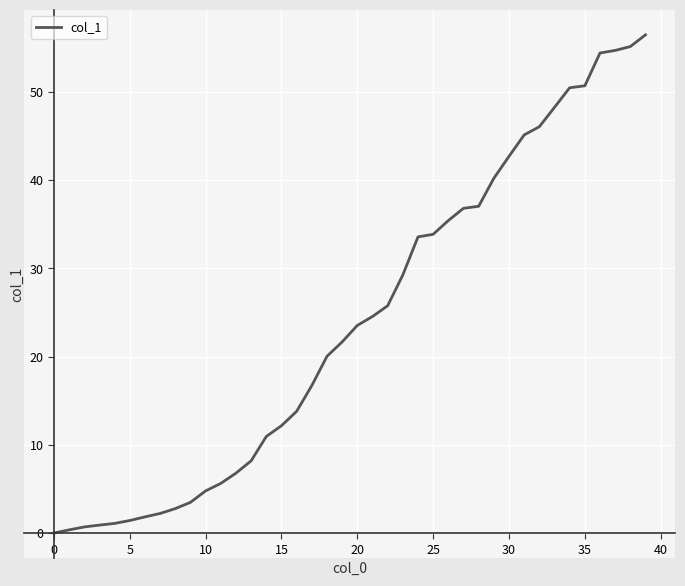

What is the difference between the maximum and minimum values?

56.5